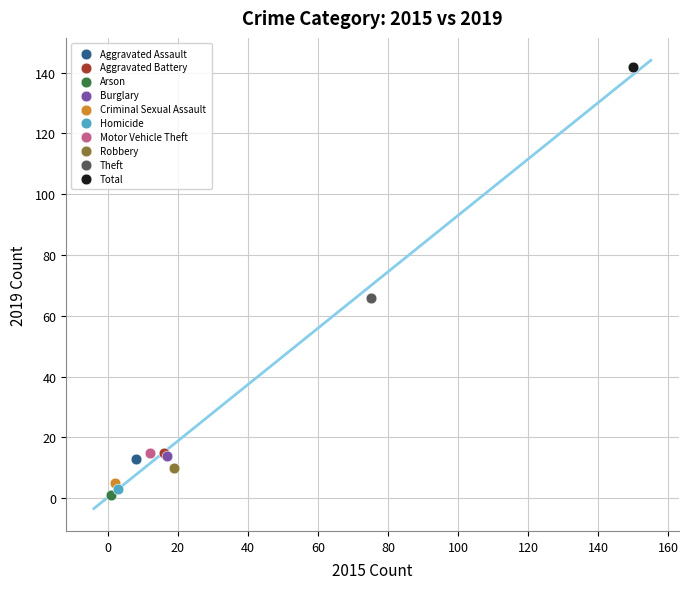

What are all the series names shown in the legend?

Aggravated Assault, Aggravated Battery, Arson, Burglary, Criminal Sexual Assault, Homicide, Motor Vehicle Theft, Robbery, Theft, Total